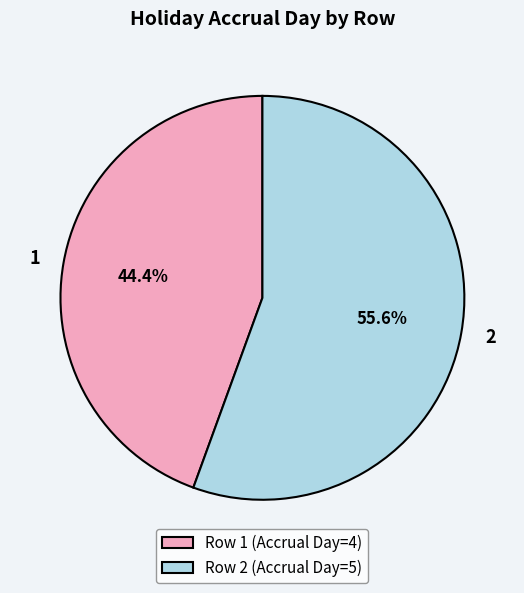

Which slice represents more than half of the pie?

Row 2 (Accrual Day=5)